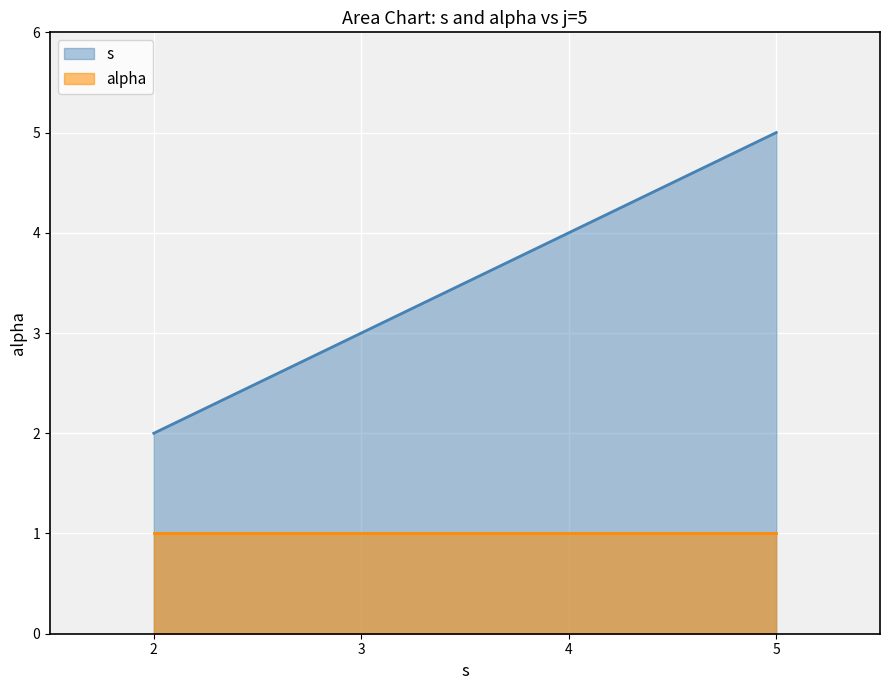

Which category has the highest value across all series?

5